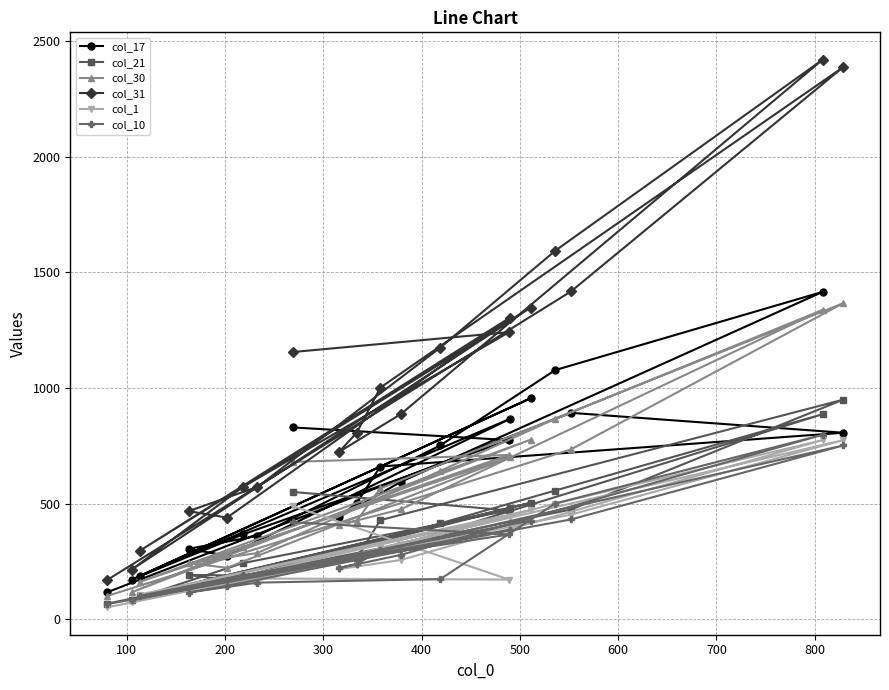

Which series has the largest total across all categories?

col_31